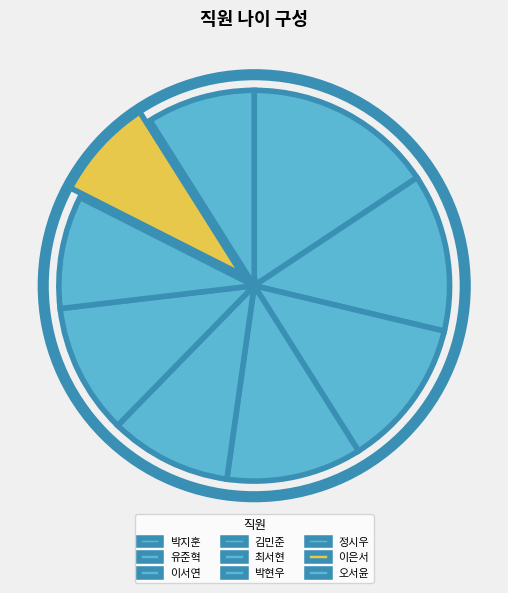

Combined, do 유준혁 and 김민준 account for over 50%?

No